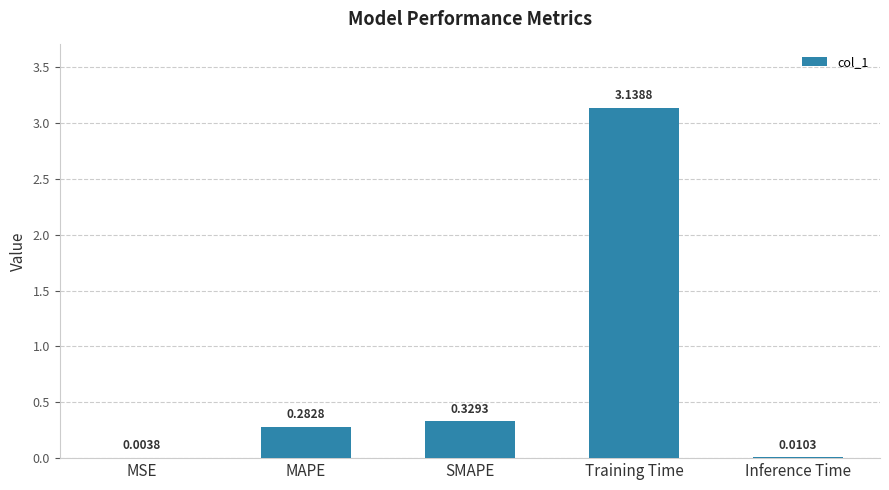

What is the change in value from MAPE to Training Time?

+2.9